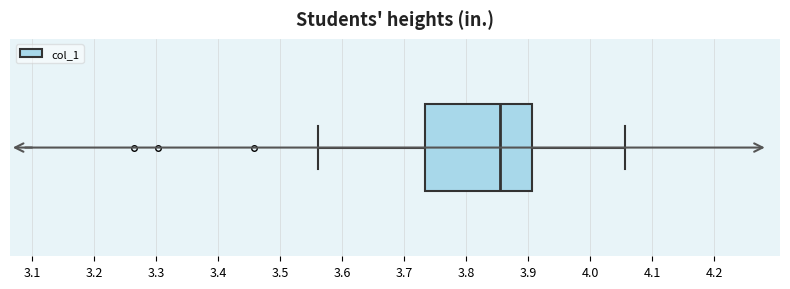

Read this box plot against the x-axis: the position of the median line, the range covered by the box, and the ends of both whiskers. The values are not printed on the chart, so give them approximately, as read against the axis.

median 3.85, box 3.73 to 3.91, whiskers 3.56 to 4.06